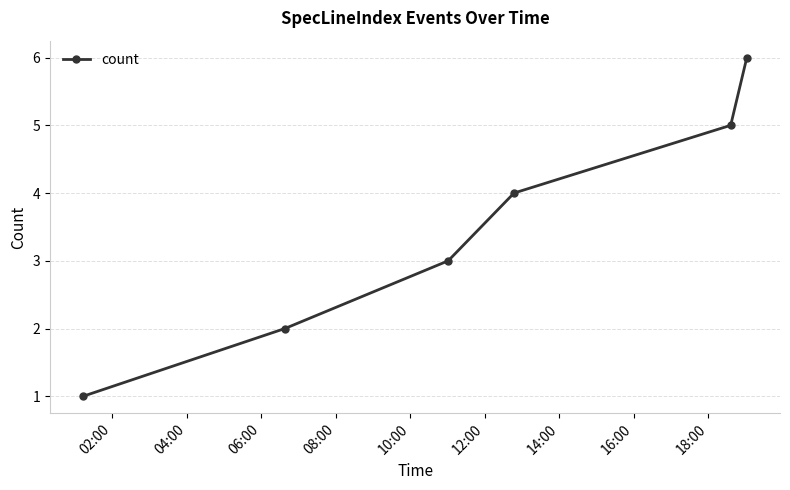

What is the sum of all values?

21